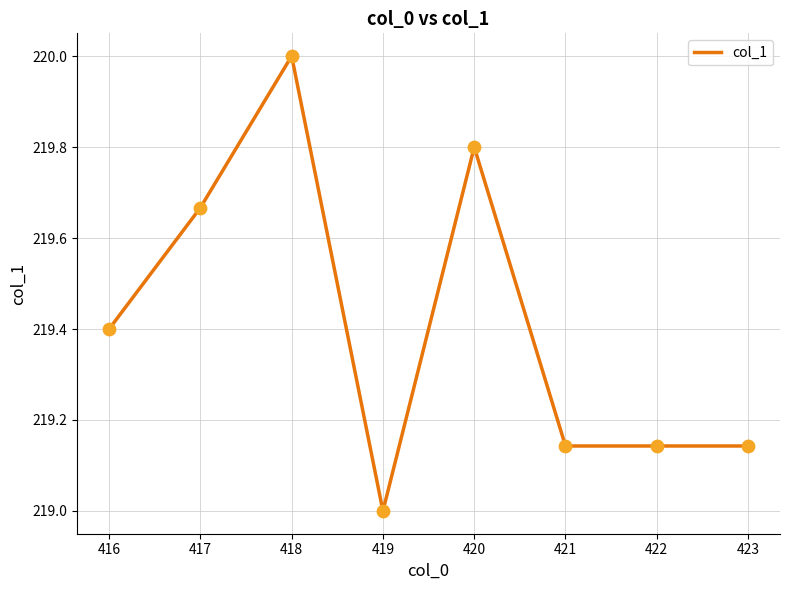

Approximately how many times larger is the value at 422 compared to 423?

1.0